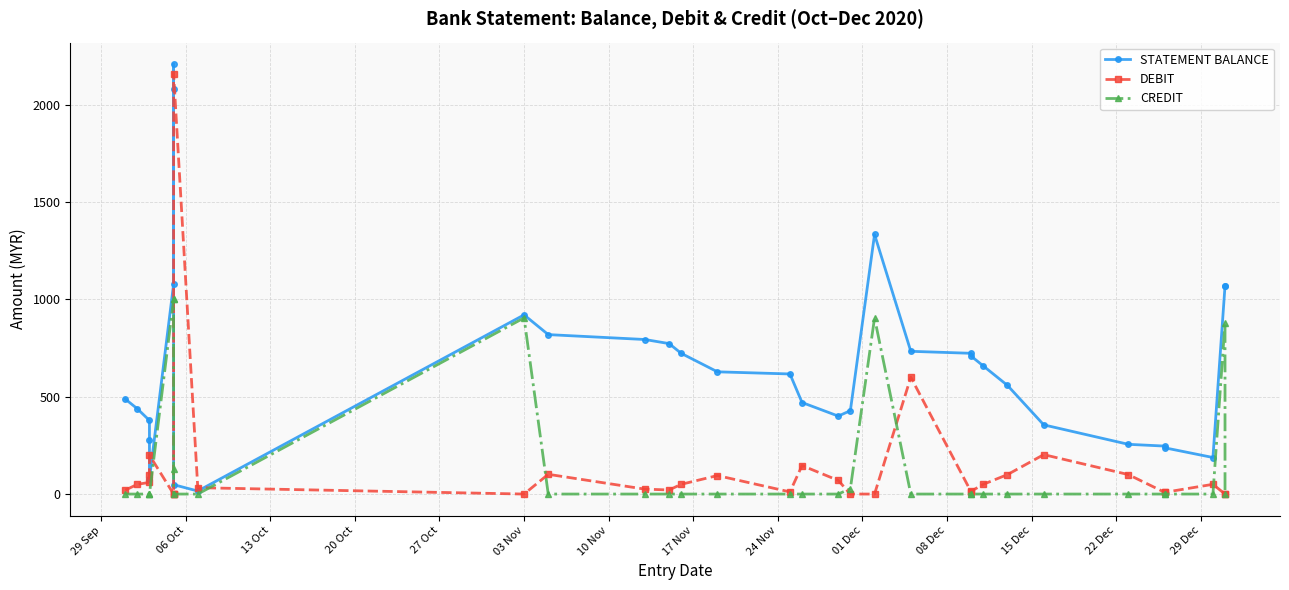

How many data points in STATEMENT BALANCE are less than 616?

16